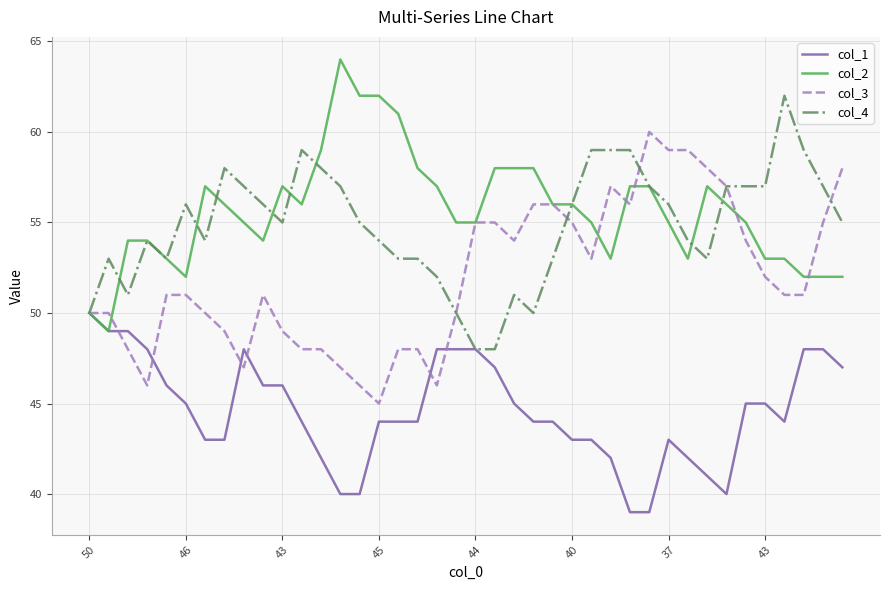

What is the minimum value shown in the chart?

39